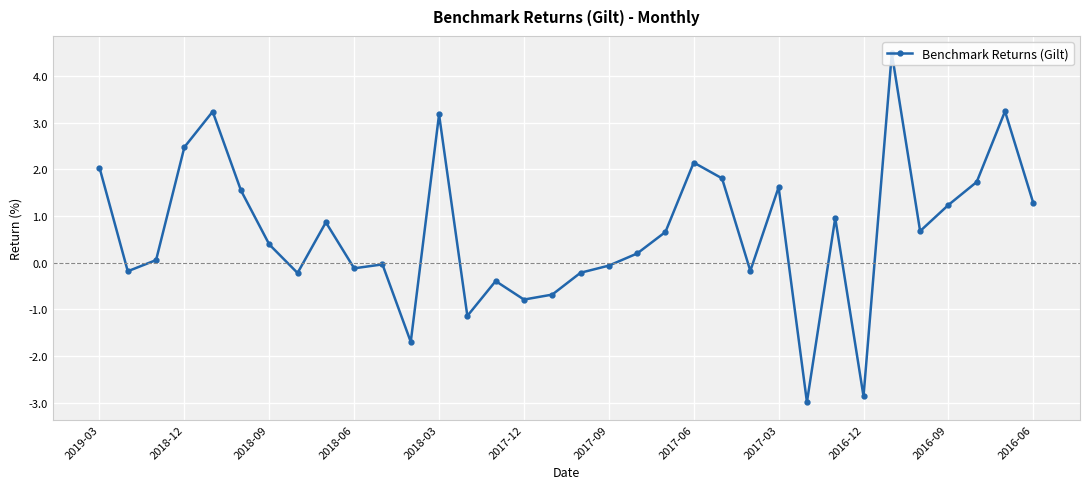

What is the difference between the maximum and minimum values?

7.5